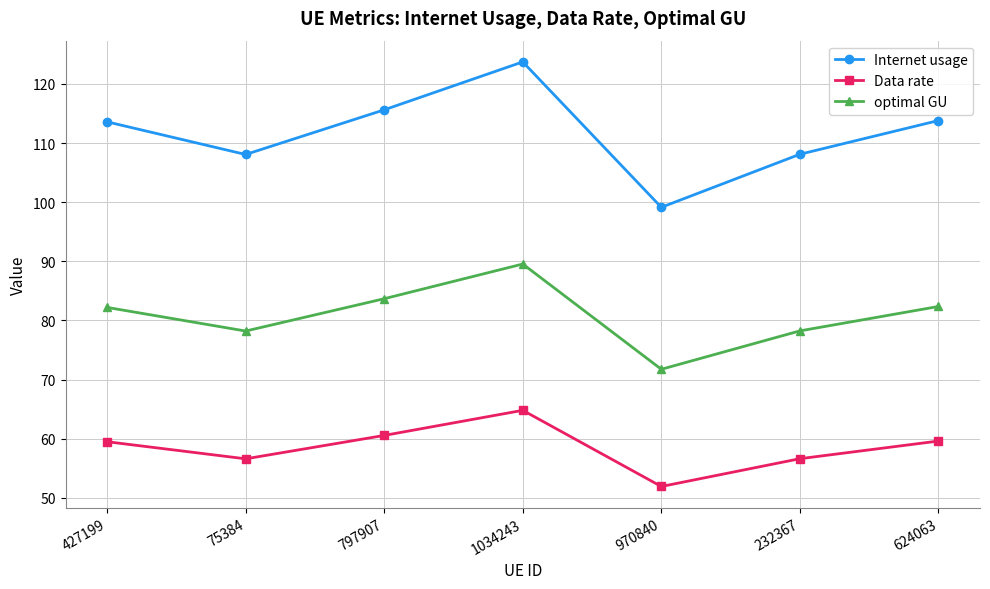

What is the spread (max minus min) of values at 1034243?

58.9